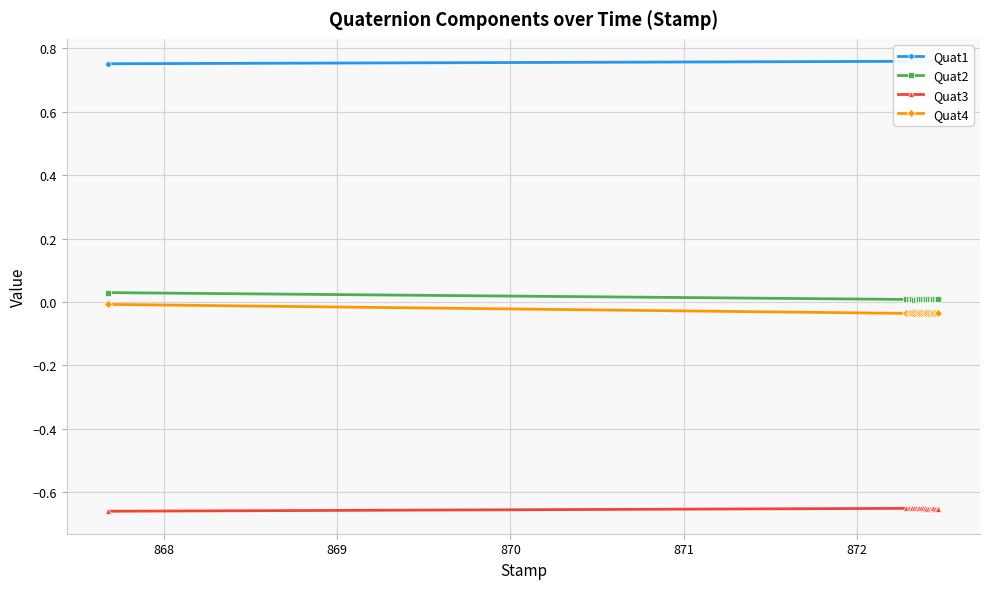

True or false: Quat3 has more than 0 interior local peaks.

True